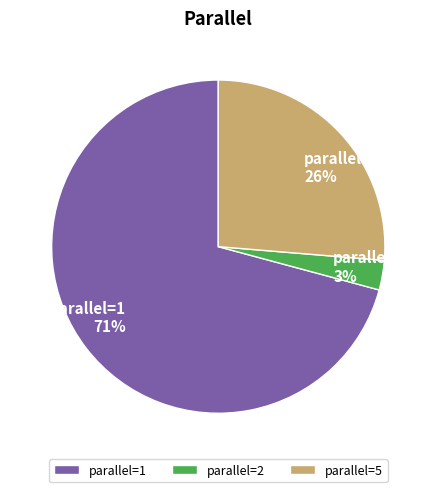

To the nearest percent, what percentage of the pie is parallel=5?

26%